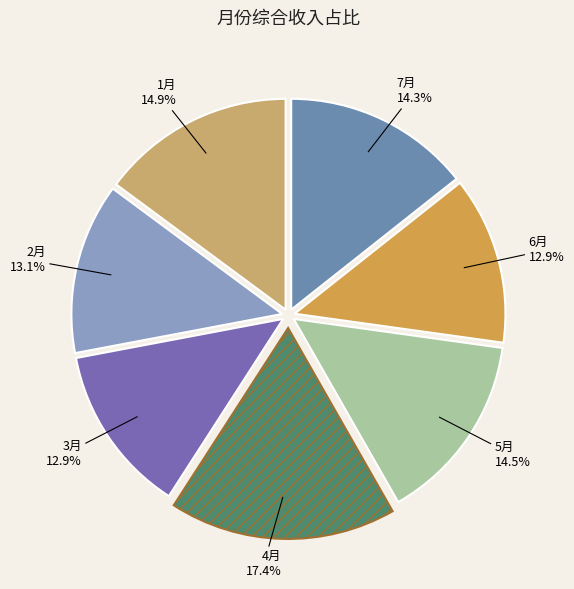

What is the ratio of the value at 2月 to the value at 6月?

1.0